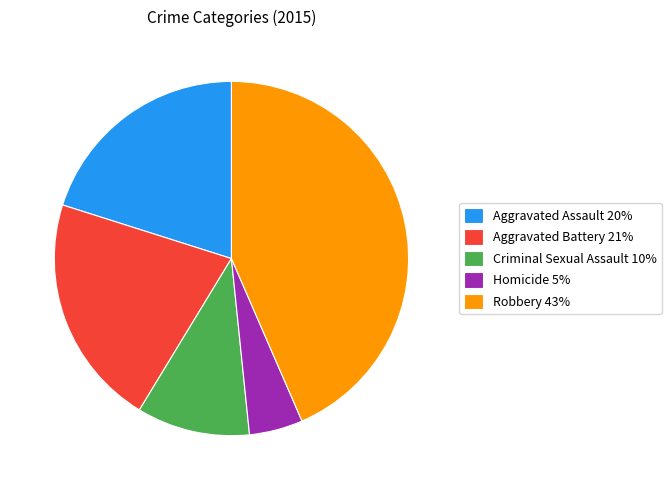

Combined, do Aggravated Assault and Criminal Sexual Assault account for over 50%?

No